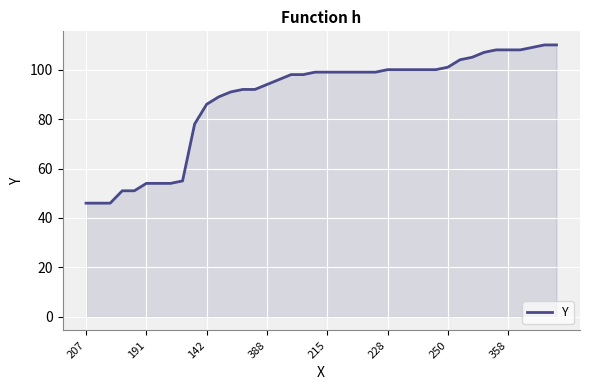

What is the greatest value displayed?

110